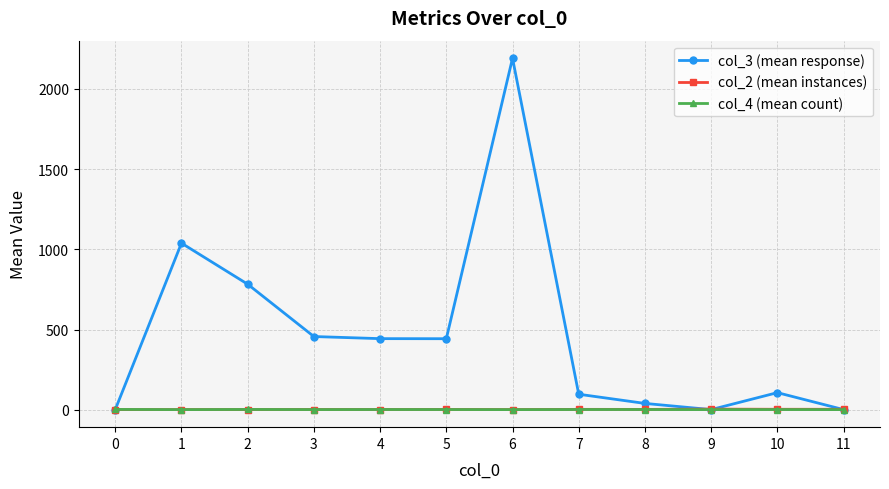

True or false: col_3 (mean response) has more than 2 points higher than both neighbors.

True